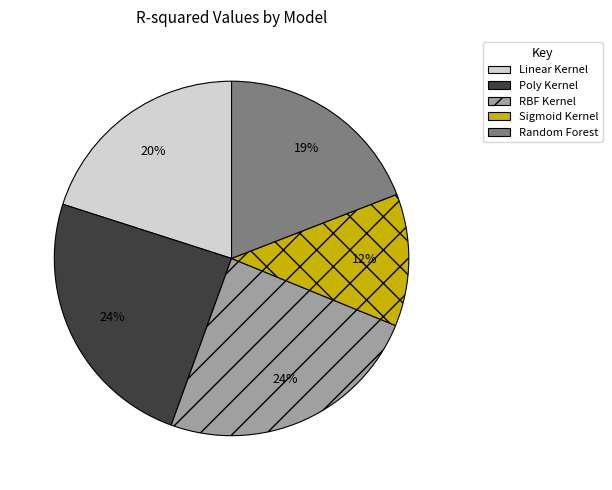

Is there any slice that represents more than half of the pie?

No